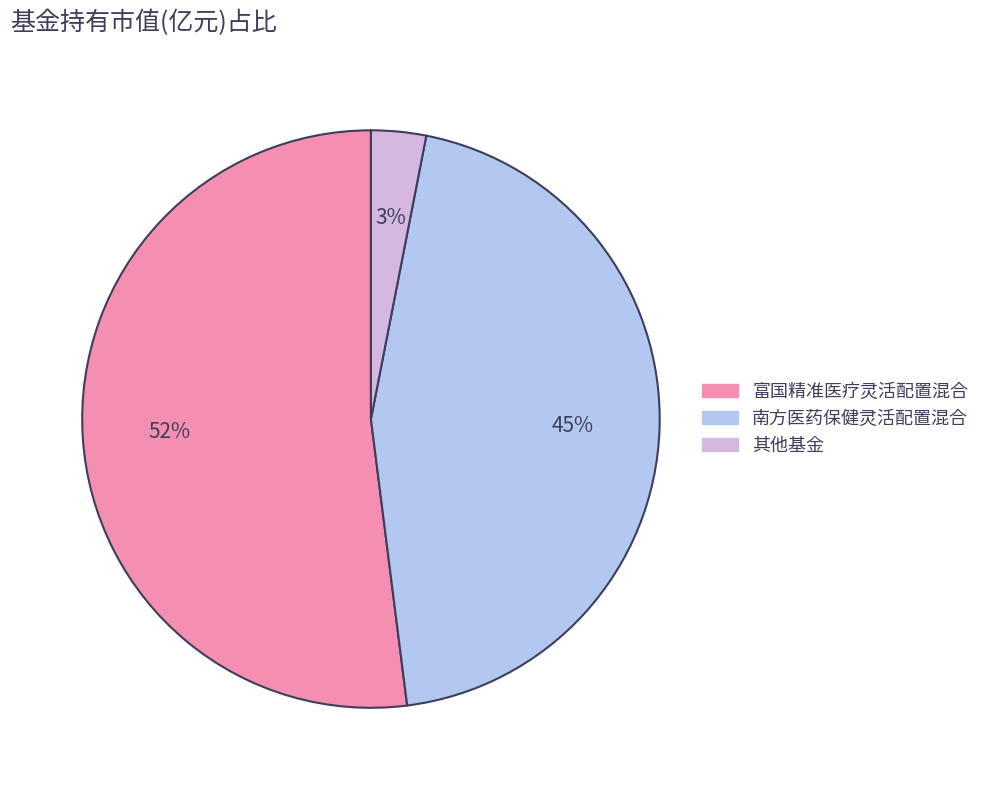

How many segments does this pie chart have?

3